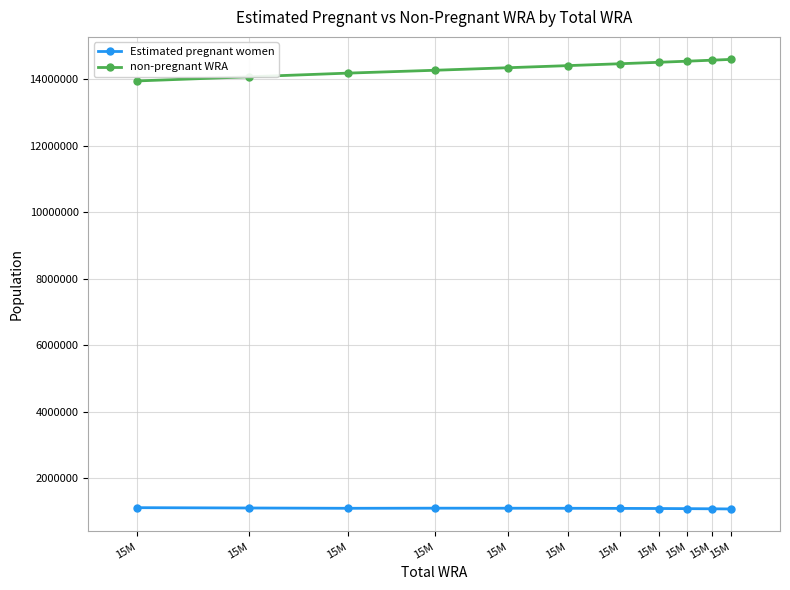

Is this an area chart (filled region under the line)?

No